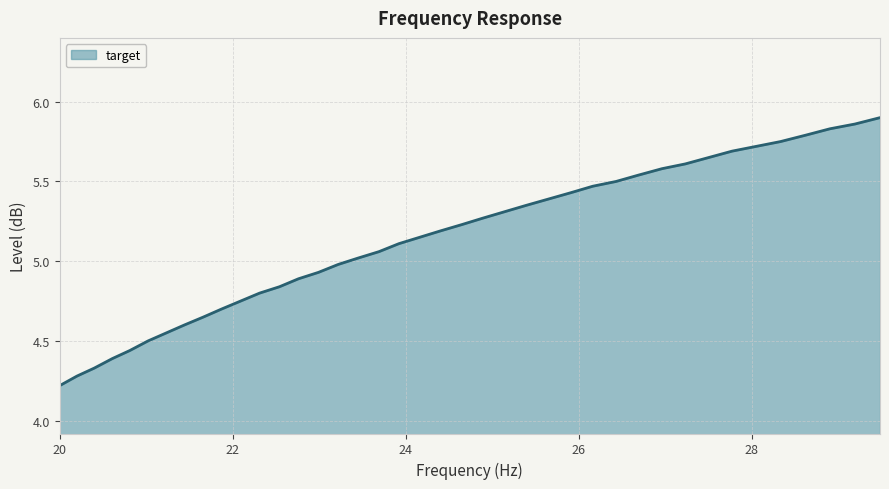

What is the smallest value displayed?

4.2